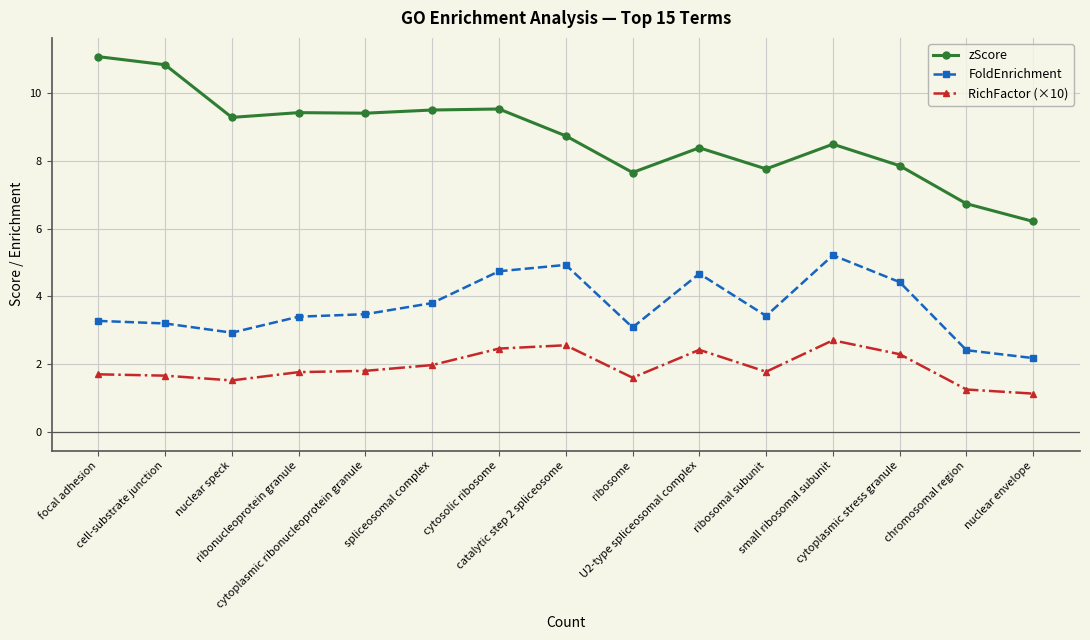

Which series has the largest range (max minus min)?

zScore